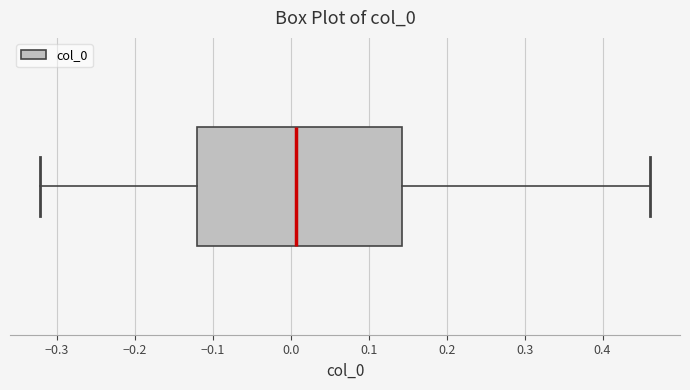

Where is the left edge of the box on the x-axis? The values are not printed on the chart, so give them approximately, as read against the axis.

-0.12